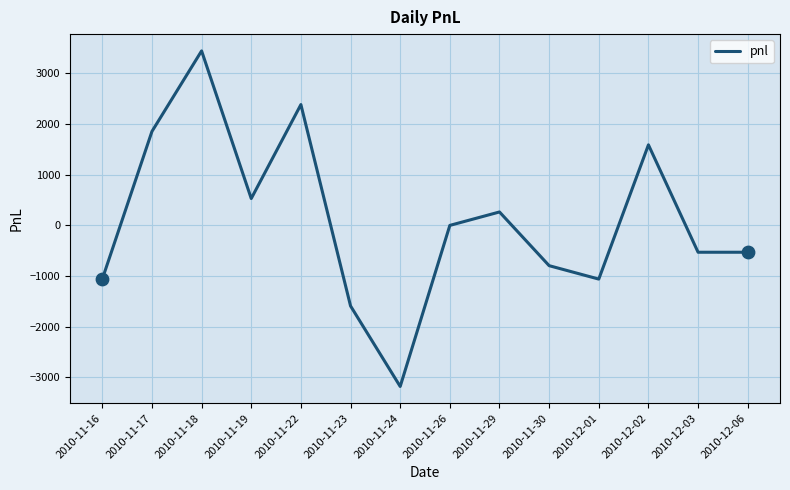

Which has a higher value, 2010-11-26 or 2010-12-06?

2010-11-26